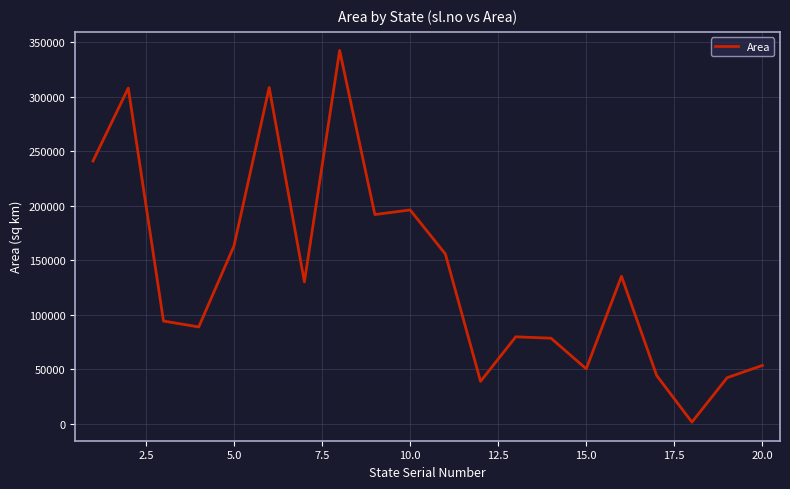

What is the maximum value shown in the chart?

342239